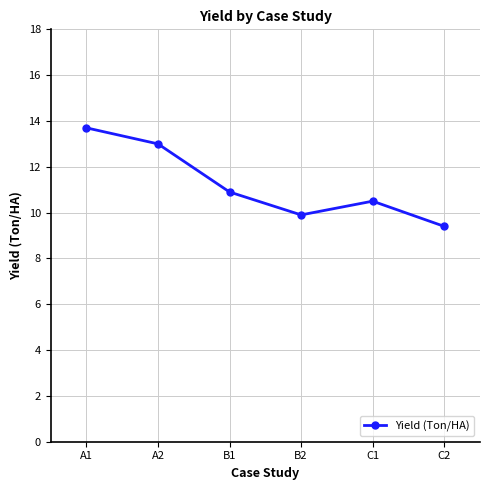

List the labels in order of value, largest first.

A1, A2, B1, C1, B2, C2